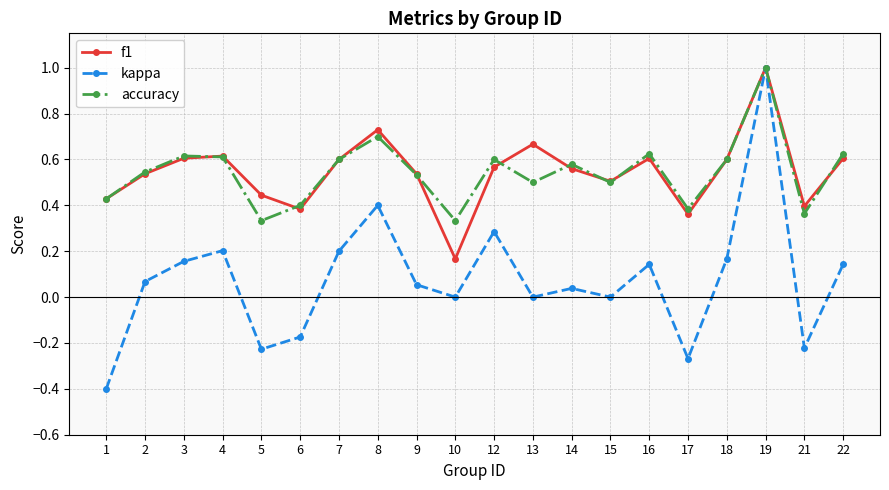

Where is the first local minimum for accuracy?

5